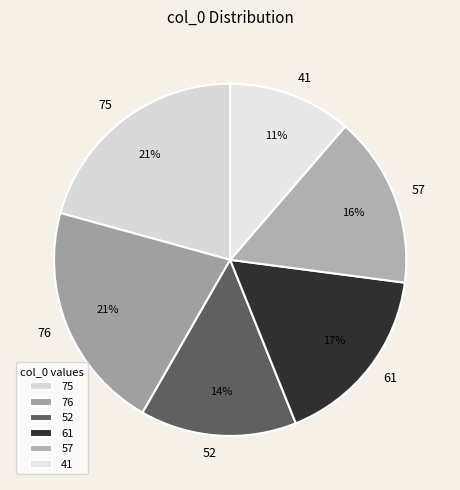

What is the smallest slice in the pie chart?

41